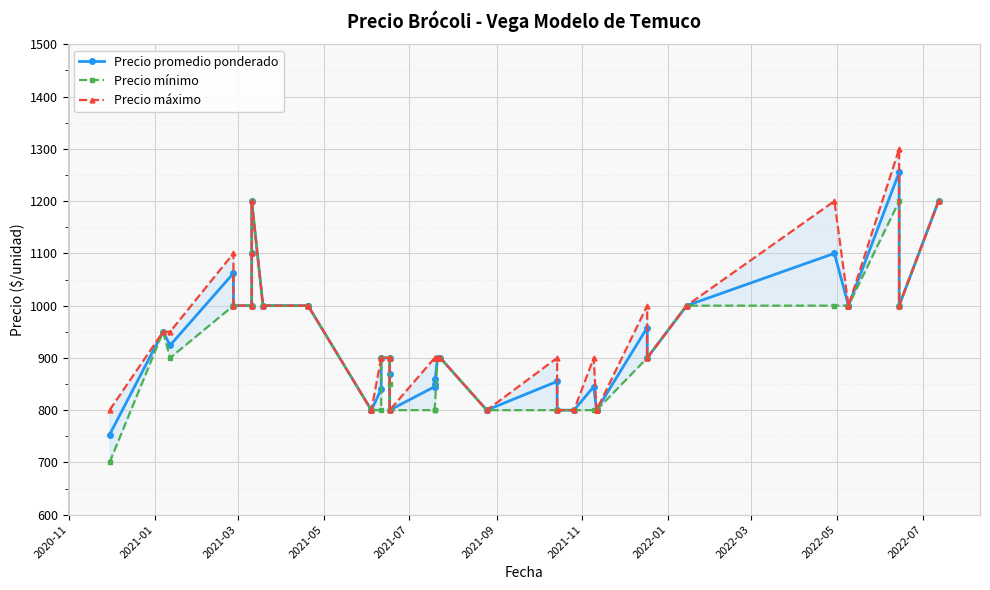

The Precio máximo series shows 1384 at 11. True or false?

False